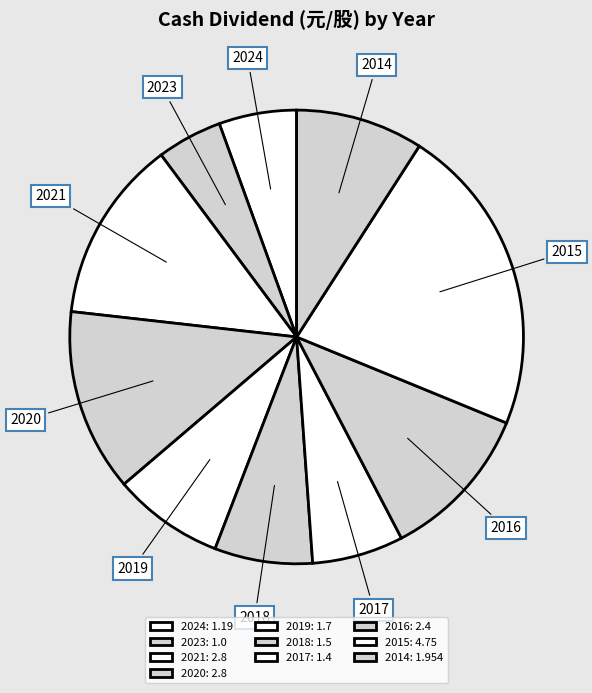

What is the ratio of the value at 2017 to the value at 2020?

0.5